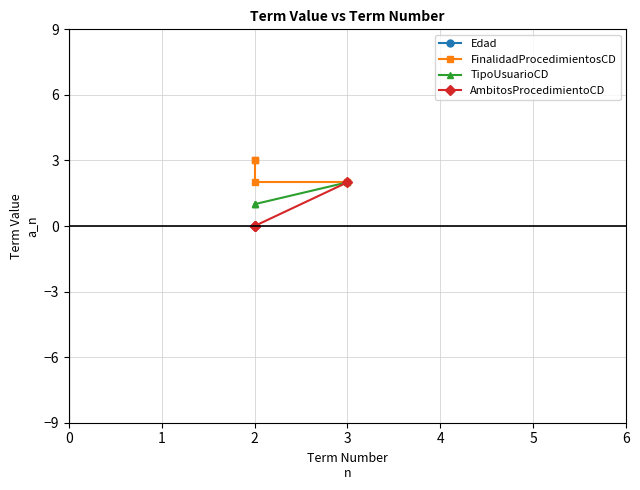

Count the FinalidadProcedimientosCD values in the range 2 to 3.

4